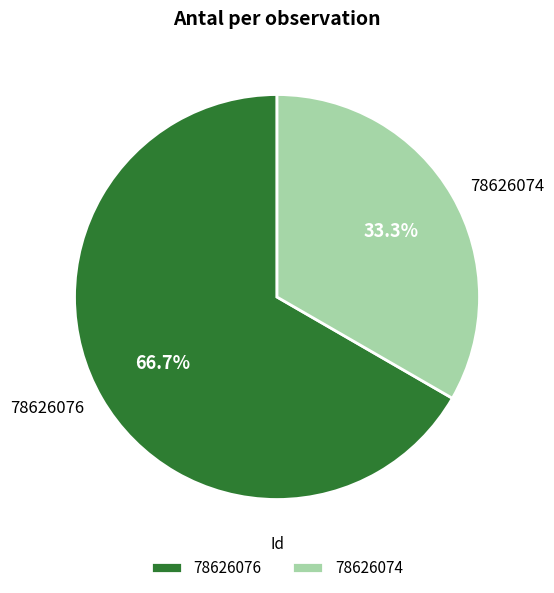

Rank the categories by value from highest to lowest.

78626076, 78626074